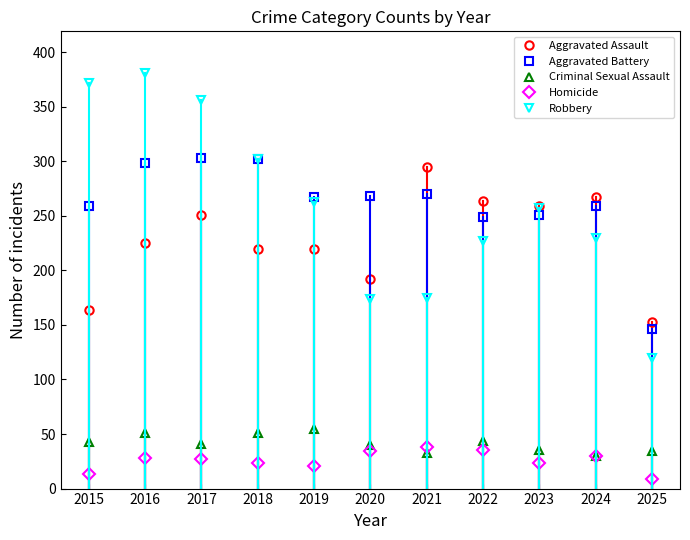

True or false: Aggravated Assault and Homicide cross at least once.

False